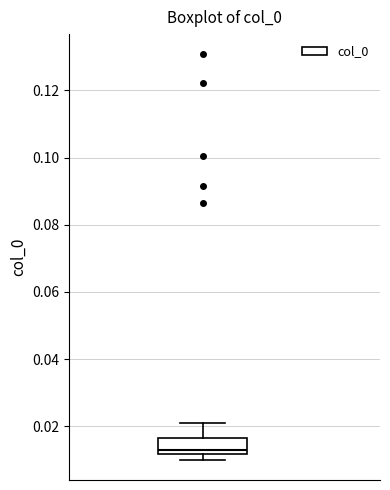

Where does the upper whisker of the box end on the y-axis? The values are not printed on the chart, so give them approximately, as read against the axis.

0.020